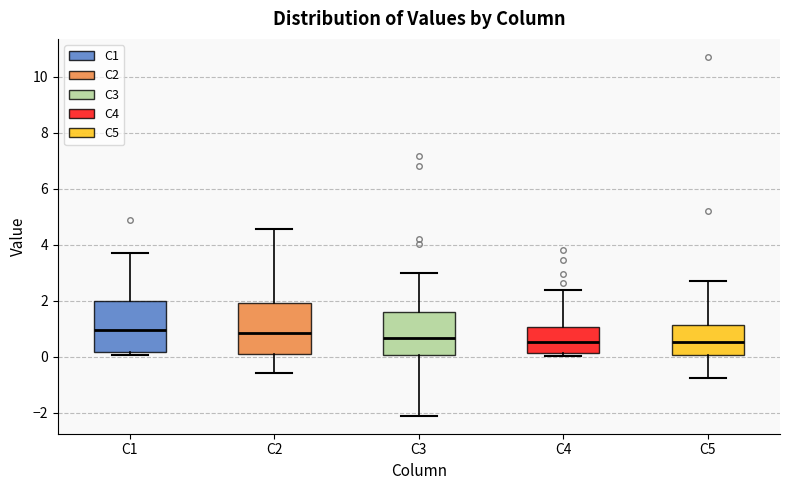

Where does the median line of the box for C5 sit on the y-axis? The values are not printed on the chart, so give them approximately, as read against the axis.

0.6